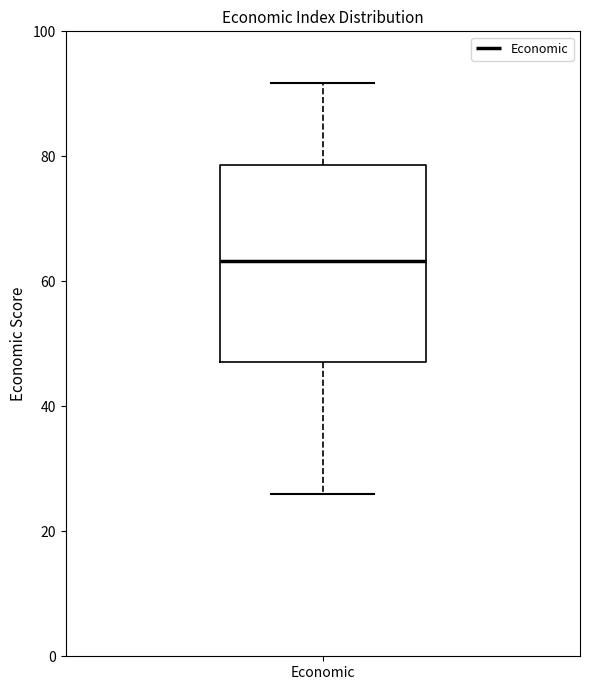

Where does the lower whisker of the box for Economic end on the y-axis? The values are not printed on the chart, so give them approximately, as read against the axis.

26